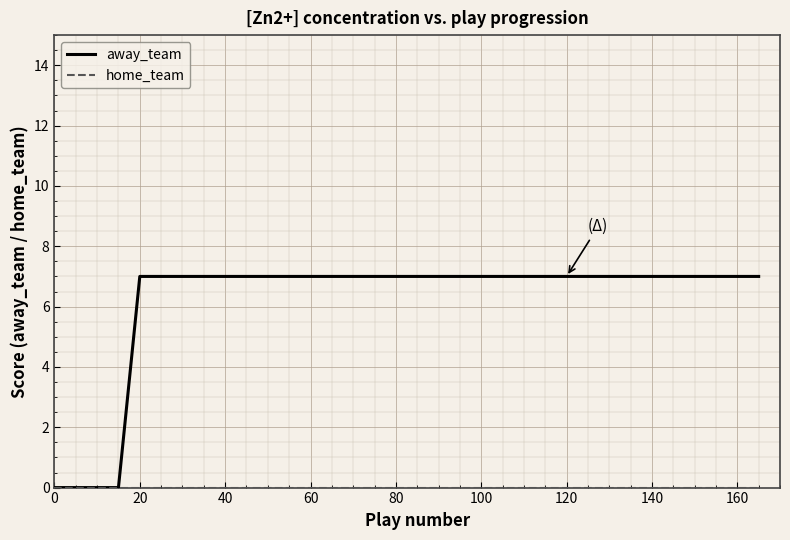

Which series has the largest range (max minus min)?

away_team